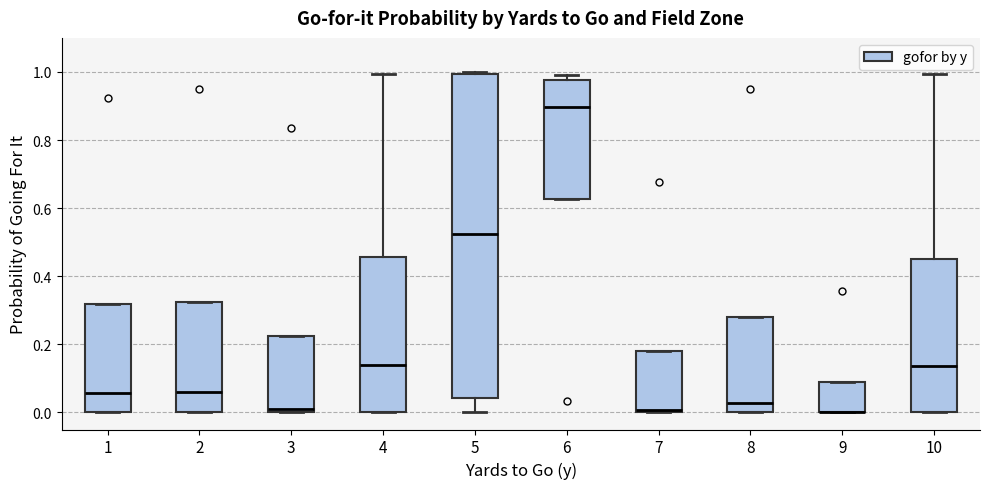

Reading left to right, transcribe this box plot: for each box, give where its median line is, the range the box spans, and where its two whiskers end, as read against the y-axis. The values are not printed on the chart, so give them approximately, as read against the axis.

1: median 0.06, box 0.00 to 0.32, whiskers 0.00 to 0.32
2: median 0.06, box 0.00 to 0.32, whiskers 0.00 to 0.32
3: median 0.02, box 0.00 to 0.22, whiskers 0.00 to 0.22
4: median 0.14, box 0.00 to 0.46, whiskers 0.00 to 1.00
5: median 0.52, box 0.04 to 1.00, whiskers 0.00 to 1.00
6: median 0.90, box 0.62 to 0.98, whiskers 0.62 to 1.00
7: median 0.00 (just above the box's lower edge), box 0.00 to 0.18, whiskers 0.00 to 0.18
8: median 0.02, box 0.00 to 0.28, whiskers 0.00 to 0.28
9: median 0.00 (drawn on the box's lower edge), box 0.00 to 0.08, whiskers 0.00 to 0.08
10: median 0.14, box 0.00 to 0.44, whiskers 0.00 to 1.00